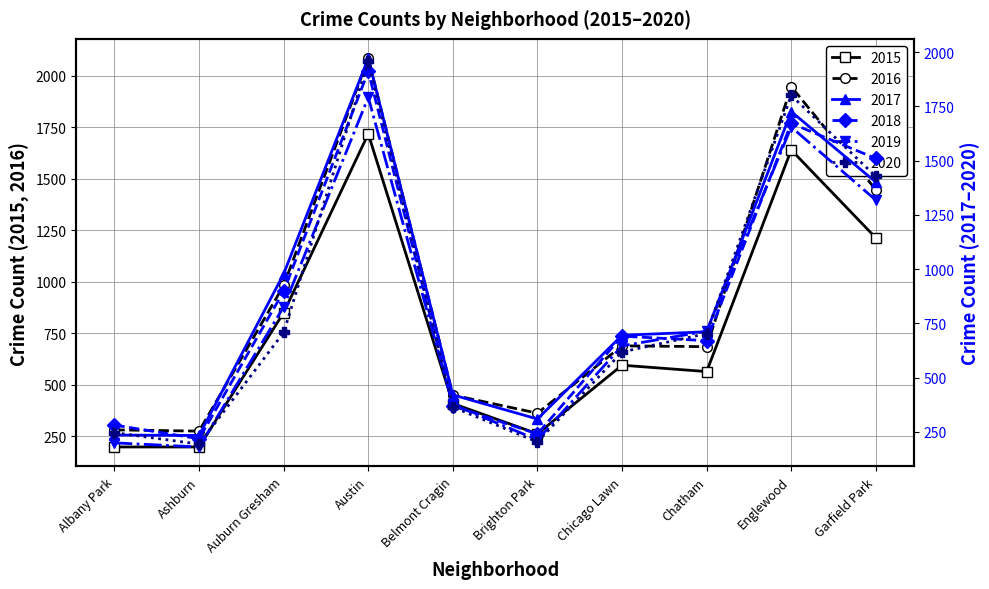

How many values in the 2019 series exceed 714?

4